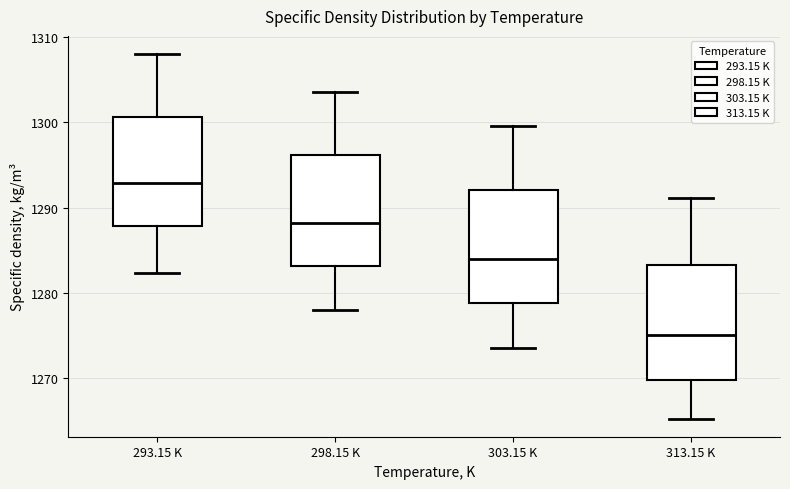

Reading left to right, transcribe this box plot: for each box, give where its median line is, the range the box spans, and where its two whiskers end, as read against the y-axis. The values are not printed on the chart, so give them approximately, as read against the axis.

293.15 K: median 1293, box 1288 to 1301, whiskers 1282 to 1308
298.15 K: median 1288, box 1283 to 1296, whiskers 1278 to 1304
303.15 K: median 1284, box 1279 to 1292, whiskers 1274 to 1300
313.15 K: median 1275, box 1270 to 1283, whiskers 1265 to 1291